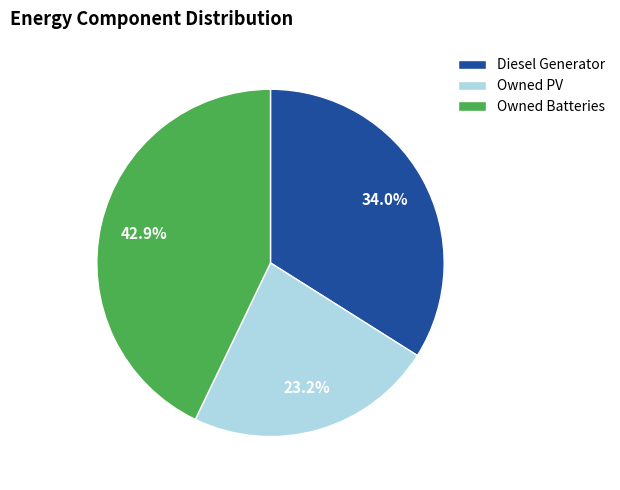

Which slice is the smallest?

Owned PV